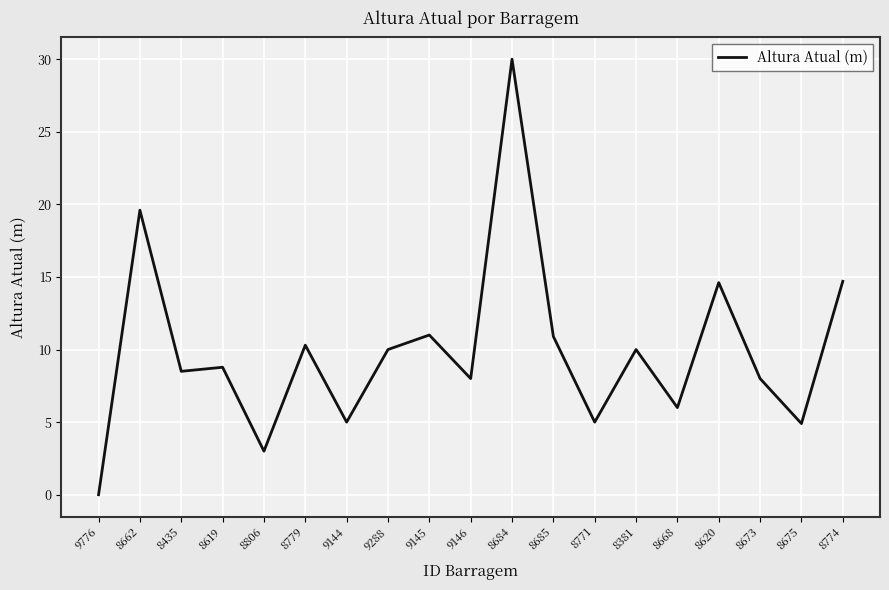

Read the value at 9145.

11.0